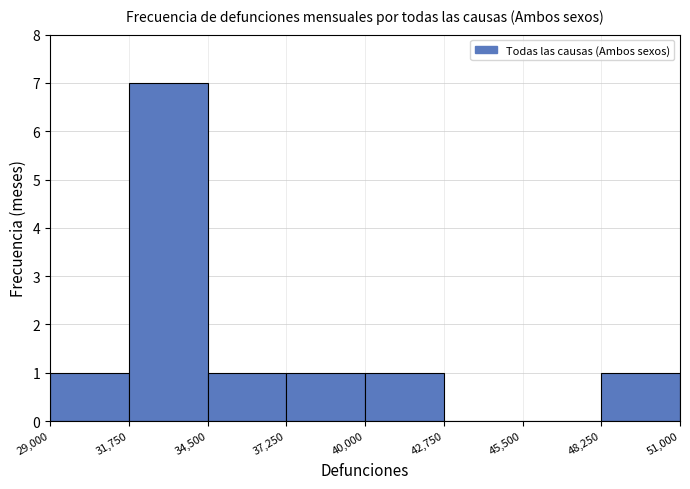

Which range on the x-axis has the tallest bar?

31,750 to 34,500